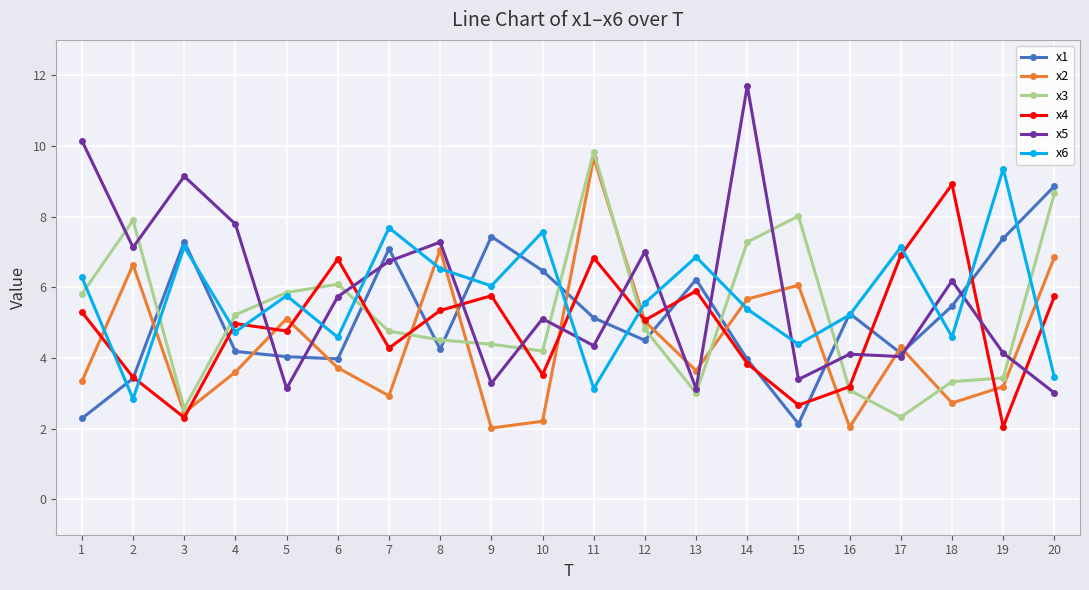

Is it true that x2 equals 2.0 at 16?

True